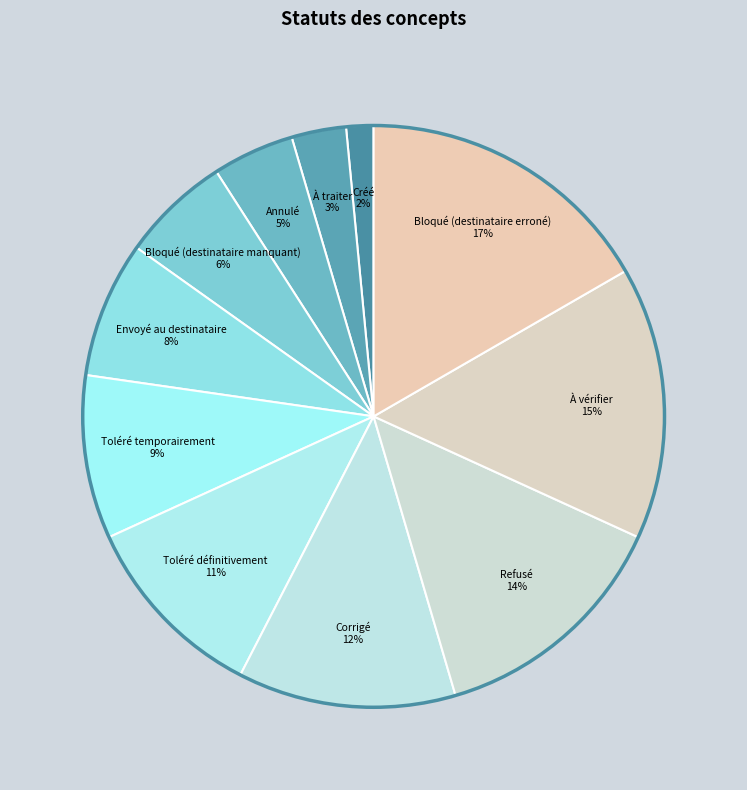

What is the ratio of the value at Refusé 14% to the value at Toléré définitivement 11%?

1.3